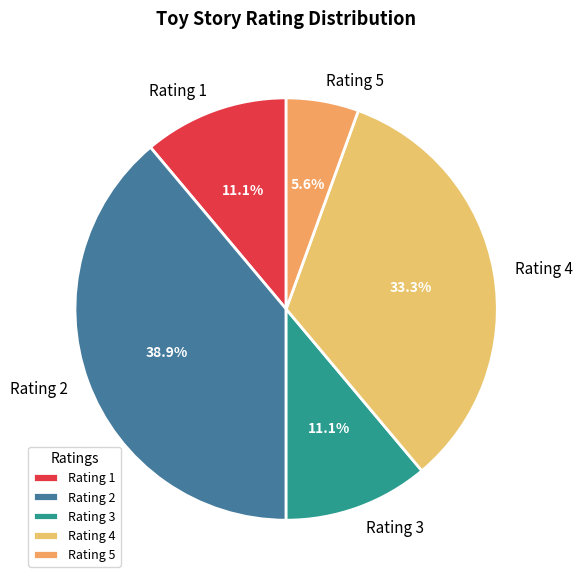

Is there any slice that represents more than half of the pie?

No